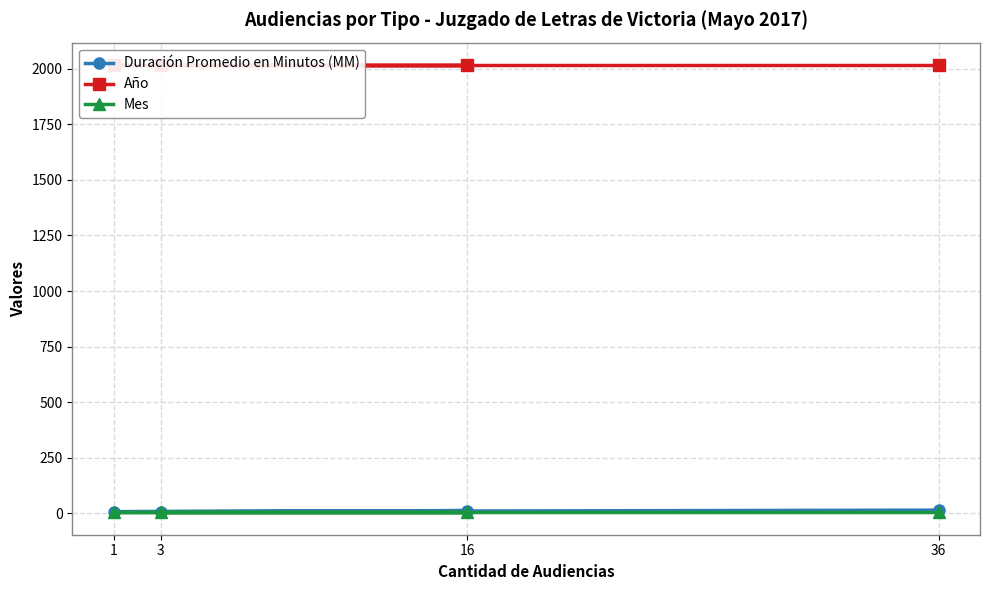

Rank the series at 16 from highest to lowest value.

Año, Duración Promedio en Minutos (MM), Mes